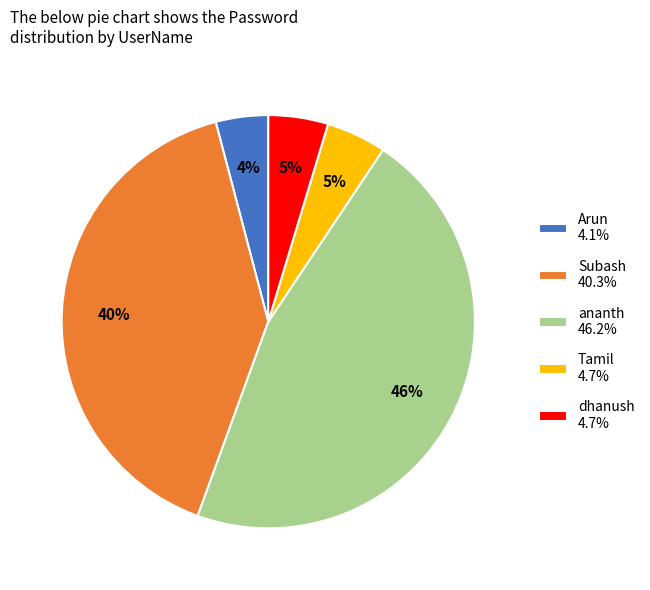

Does any single category account for the majority?

No